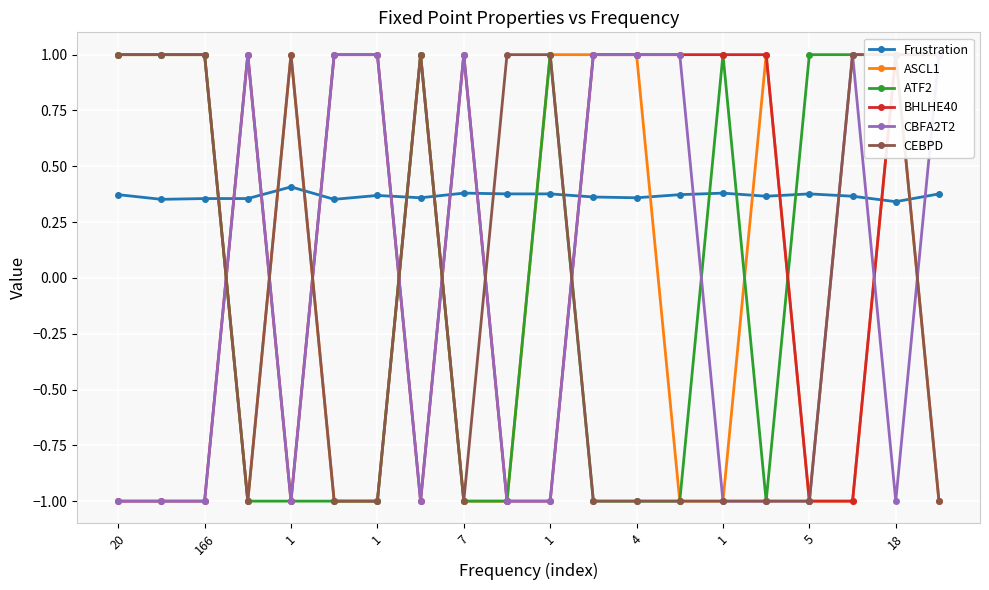

How many interior local peaks does the ASCL1 series have?

4